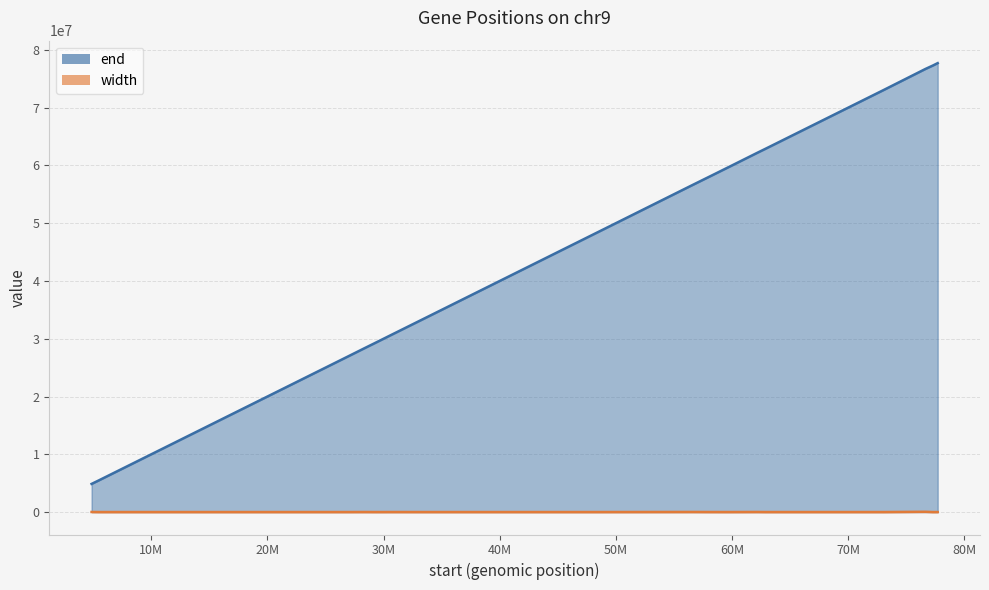

What value does the width series have at 58266086?

3517